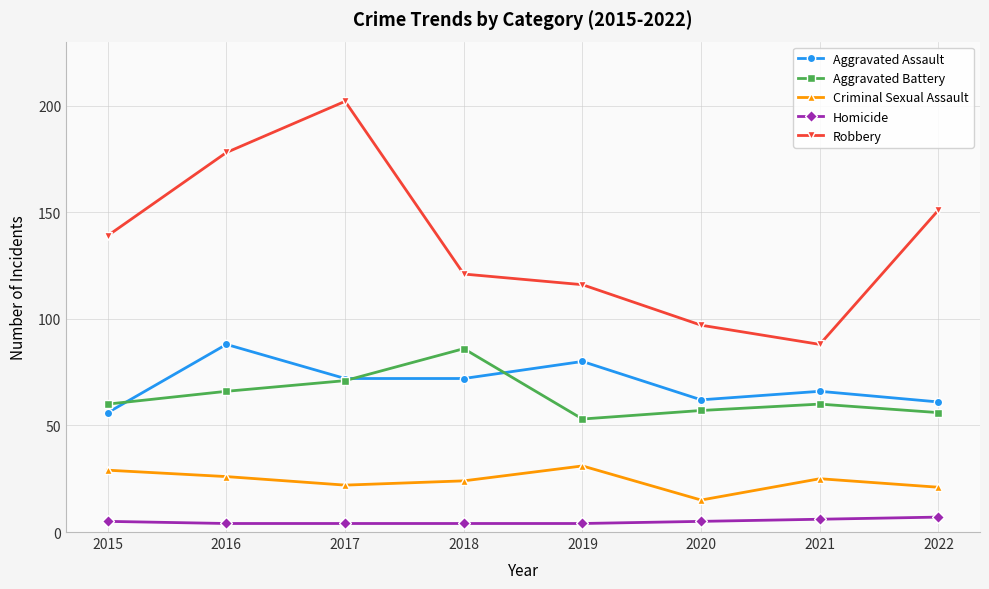

Count the number of categories in the chart.

8